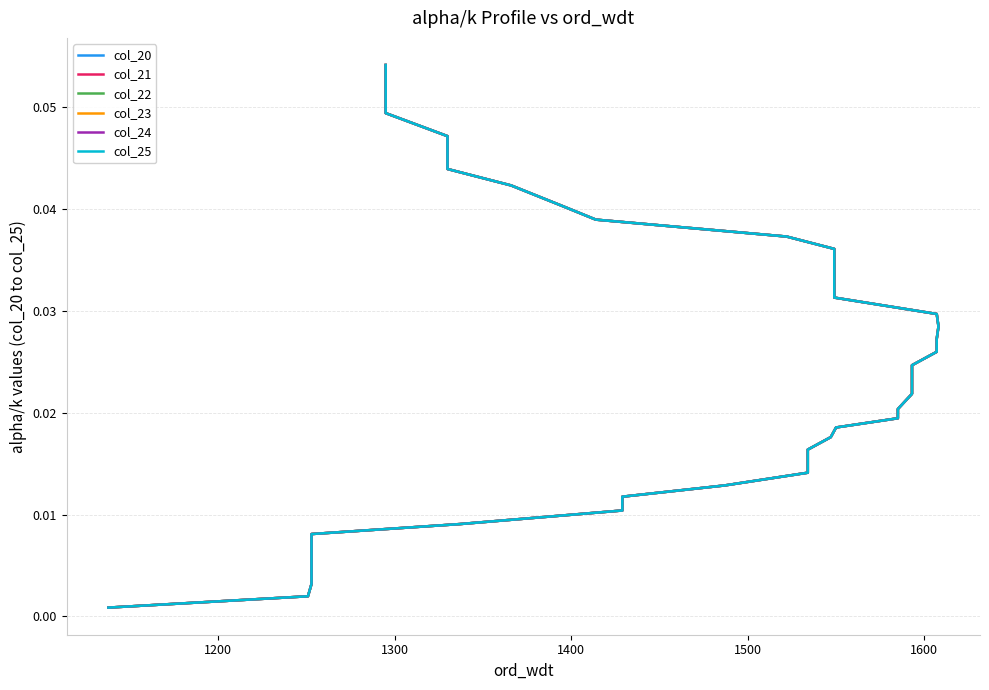

What are all the series names shown in the legend?

col_20, col_21, col_22, col_23, col_24, col_25